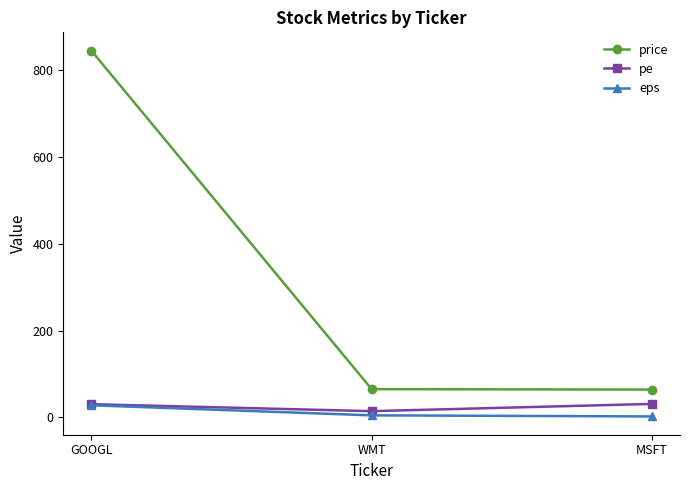

What is the difference between the eps values at WMT and MSFT?

2.5